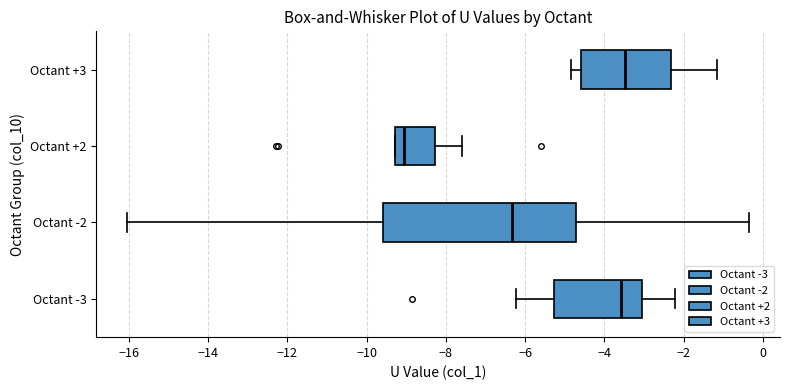

Where is the right edge of the box for Octant +2 on the x-axis? The values are not printed on the chart, so give them approximately, as read against the axis.

-8.2